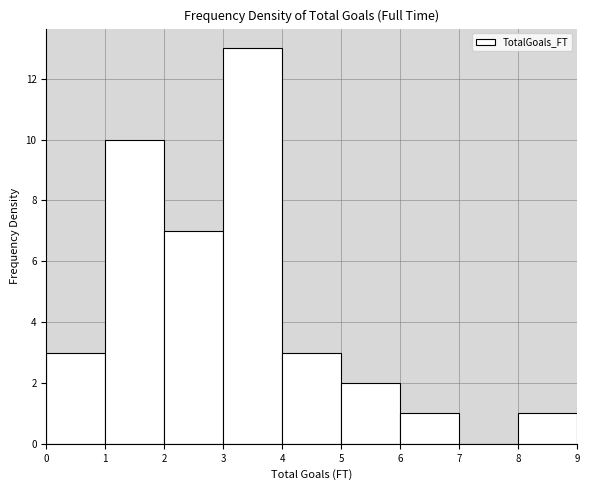

Reading left to right, transcribe this chart: for each bar, give the range it covers on the x-axis and its height. The values are not printed on the chart, so give them approximately, as read against the axis.

0 to 1: 3
1 to 2: 10
2 to 3: 7
3 to 4: 13
4 to 5: 3
5 to 6: 2
6 to 7: 1
7 to 8: 0
8 to 9: 1